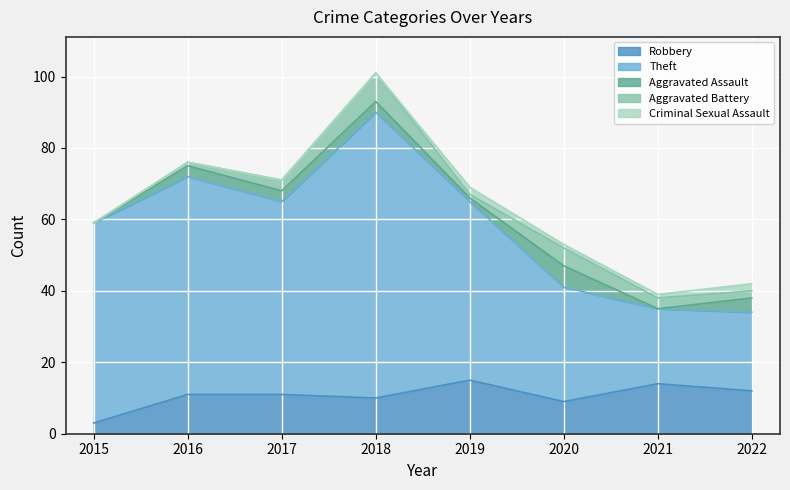

What are all the series names shown in the legend?

Robbery, Theft, Aggravated Assault, Aggravated Battery, Criminal Sexual Assault